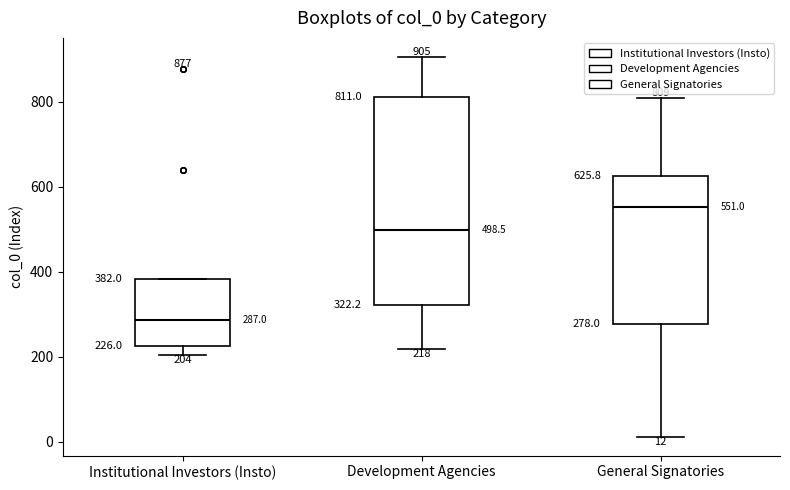

Which box has the highest median line?

General Signatories